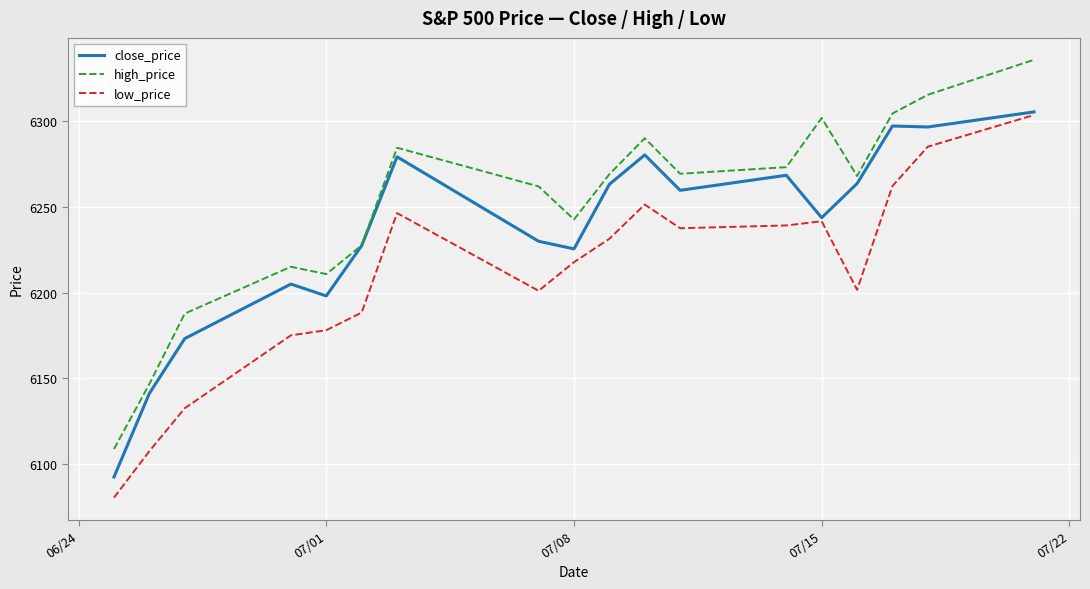

Which series has the largest total across all categories?

high_price